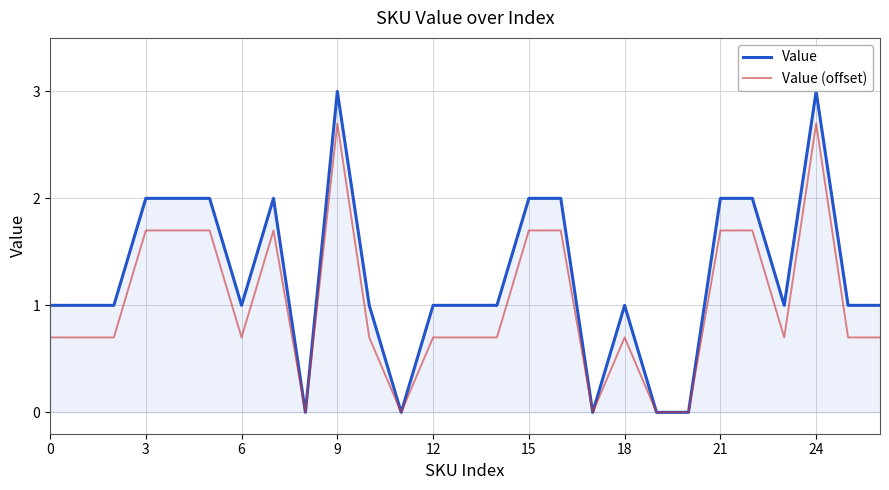

What is the label of the 8th point from the right?

19